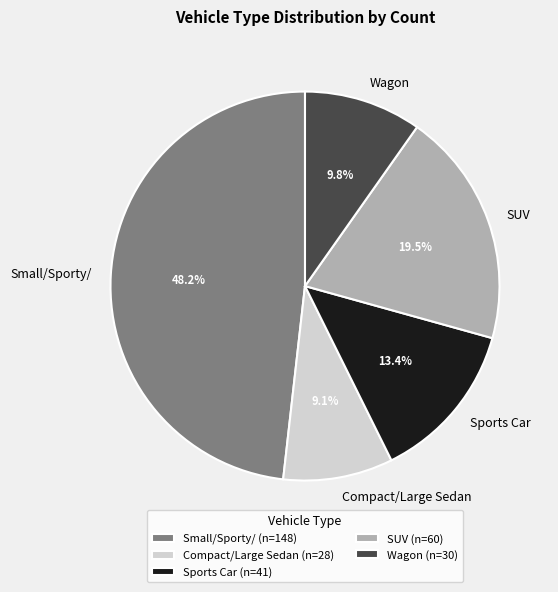

Which category has the biggest portion of the pie?

Small/Sporty/